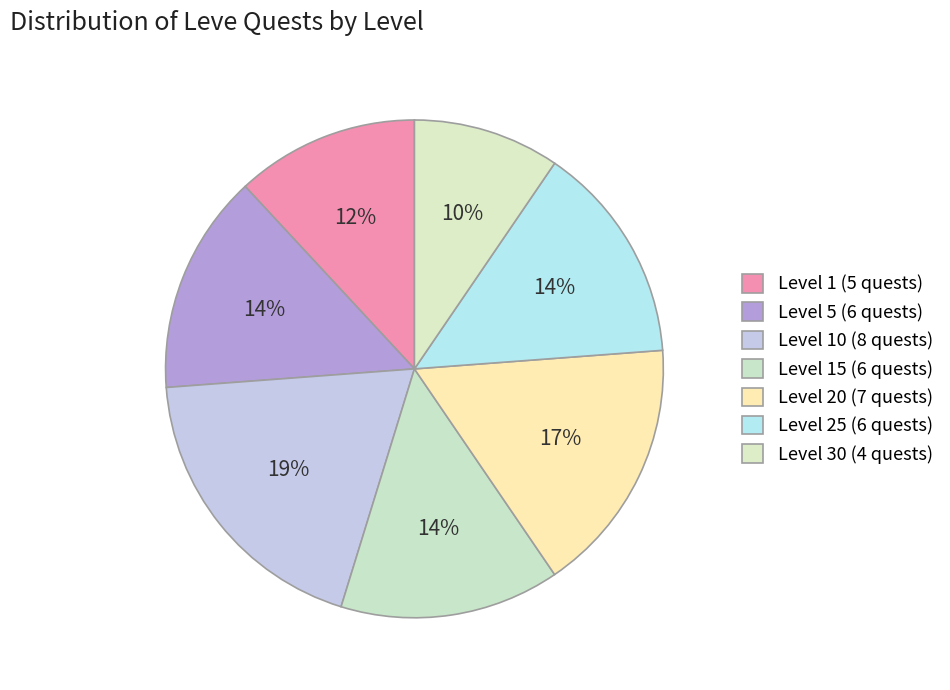

How many segments does this pie chart have?

7